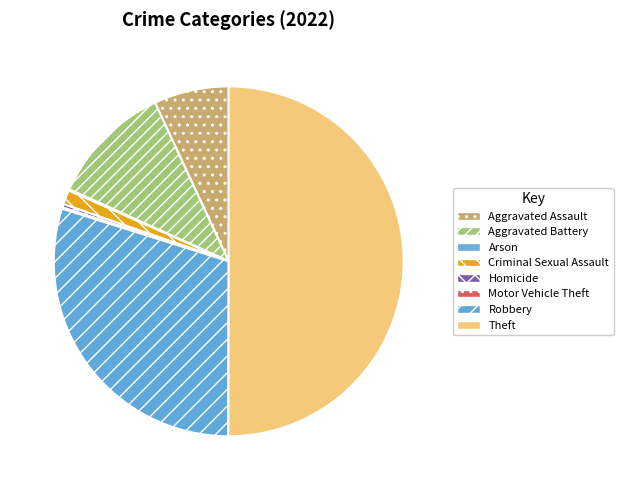

Which slice is the smallest?

Arson